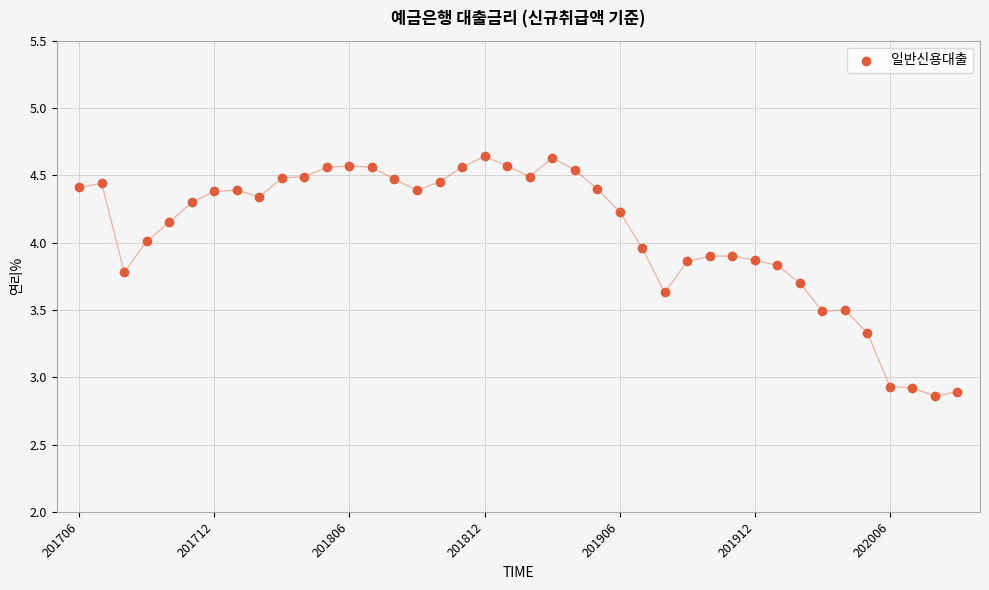

What is the range of Y values (max minus min)?

1.8